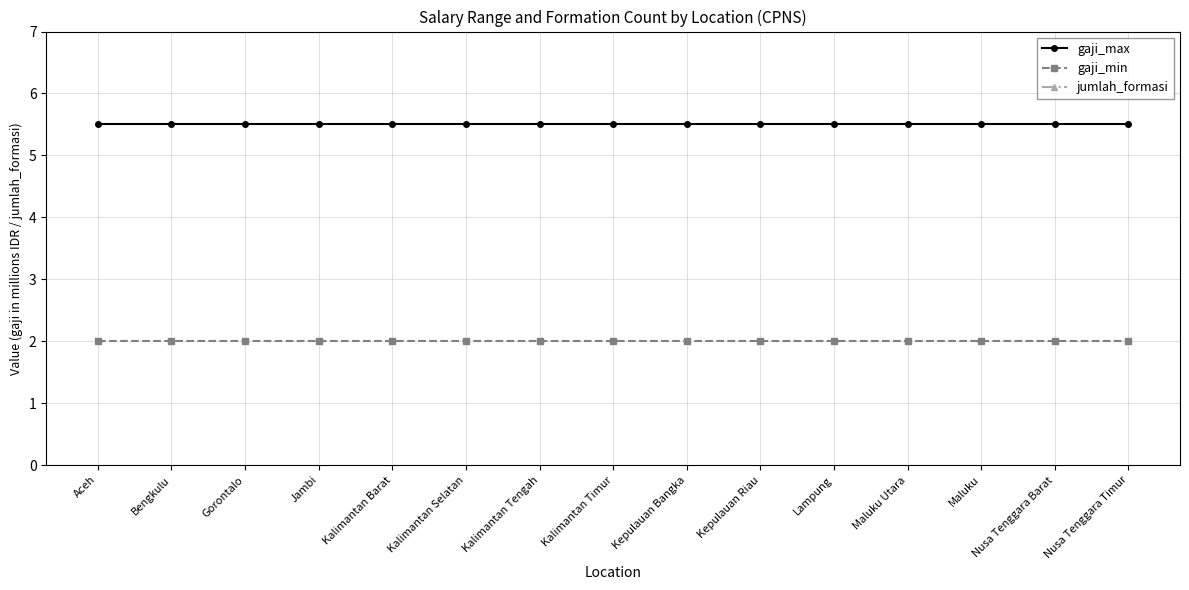

Reading left to right, list all the values displayed in this chart.

gaji_max: Aceh=5.5	Bengkulu=5.5	Gorontalo=5.5	Jambi=5.5	Kalimantan Barat=5.5	Kalimantan Selatan=5.5	Kalimantan Tengah=5.5	Kalimantan Timur=5.5	Kepulauan Bangka=5.5	Kepulauan Riau=5.5	Lampung=5.5	Maluku Utara=5.5	Maluku=5.5	Nusa Tenggara Barat=5.5	Nusa Tenggara Timur=5.5
gaji_min: Aceh=2.0	Bengkulu=2.0	Gorontalo=2.0	Jambi=2.0	Kalimantan Barat=2.0	Kalimantan Selatan=2.0	Kalimantan Tengah=2.0	Kalimantan Timur=2.0	Kepulauan Bangka=2.0	Kepulauan Riau=2.0	Lampung=2.0	Maluku Utara=2.0	Maluku=2.0	Nusa Tenggara Barat=2.0	Nusa Tenggara Timur=2.0
jumlah_formasi: Aceh=76.0	Bengkulu=36.0	Gorontalo=23.0	Jambi=40.0	Kalimantan Barat=49.0	Kalimantan Selatan=46.0	Kalimantan Tengah=47.0	Kalimantan Timur=46.0	Kepulauan Bangka=24.0	Kepulauan Riau=27.0	Lampung=53.0	Maluku Utara=37.0	Maluku=30.0	Nusa Tenggara Barat=35.0	Nusa Tenggara Timur=74.0